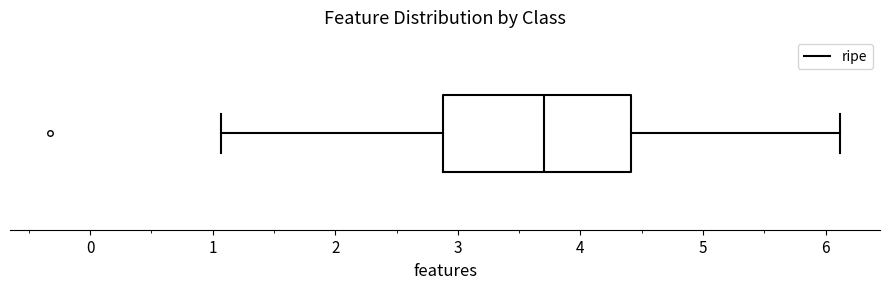

Transcribe this box plot: give where the median line is, the range the box spans, and where the two whiskers end, as read against the x-axis. The values are not printed on the chart, so give them approximately, as read against the axis.

median 3.7, box 2.9 to 4.4, whiskers 1.1 to 6.1